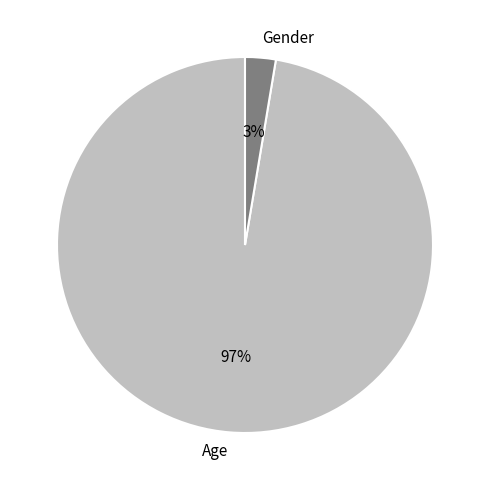

How many slices are in this pie chart?

2